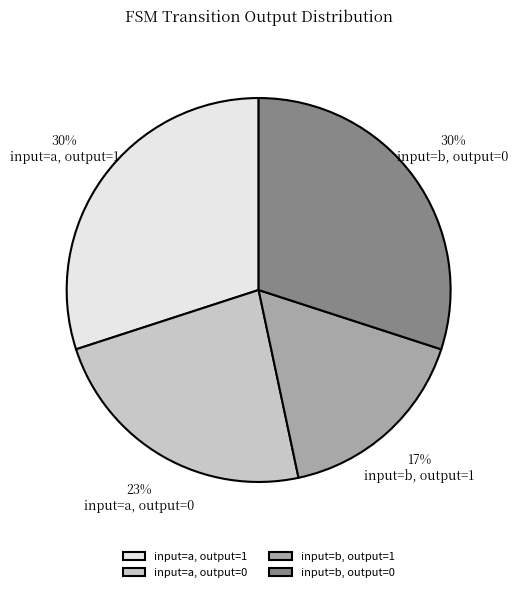

To the nearest percent, what is the difference between the largest and smallest slice percentages?

13%